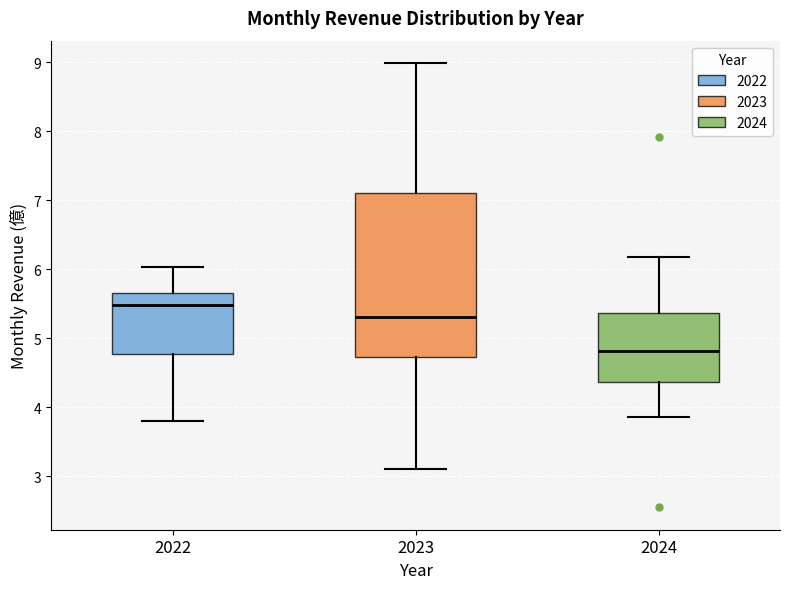

Where does the lower whisker of the box at x = 2022 end on the y-axis? The values are not printed on the chart, so give them approximately, as read against the axis.

3.8